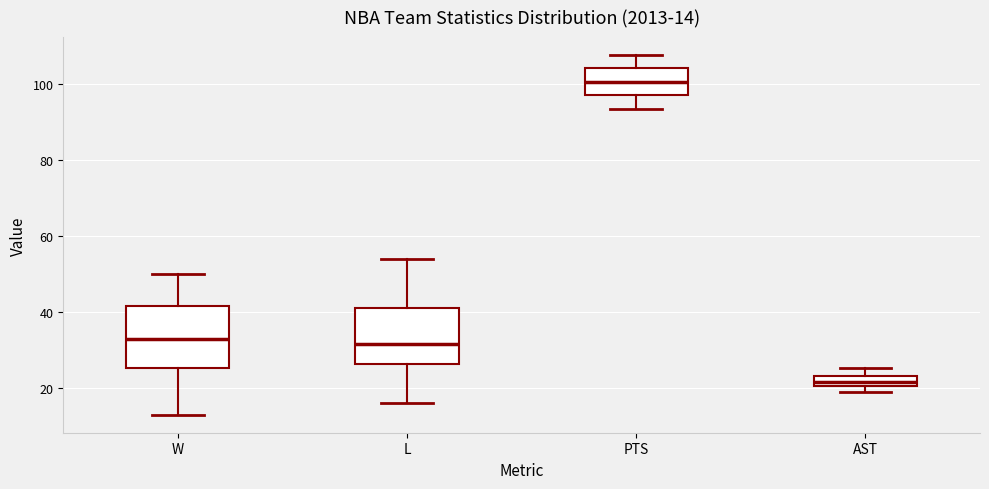

Which box's median line is the lowest?

AST